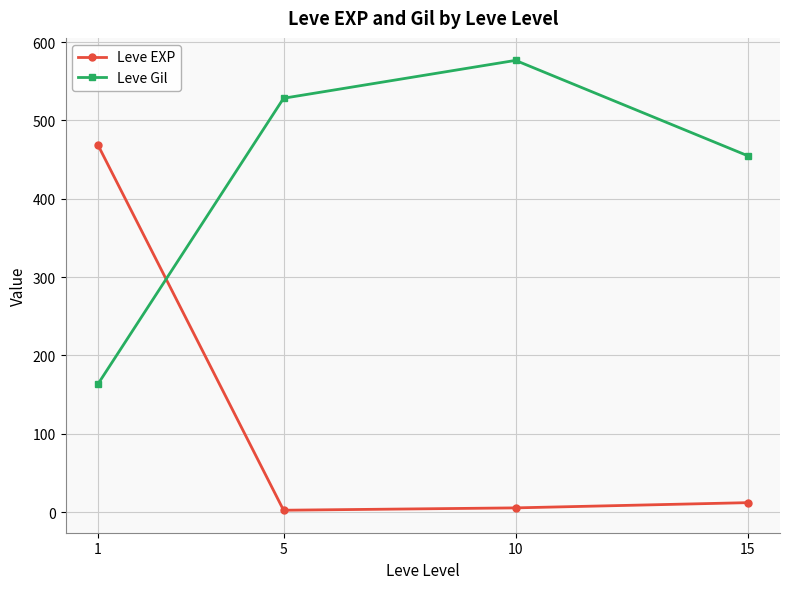

Where does the Leve EXP series first go above 12?

1